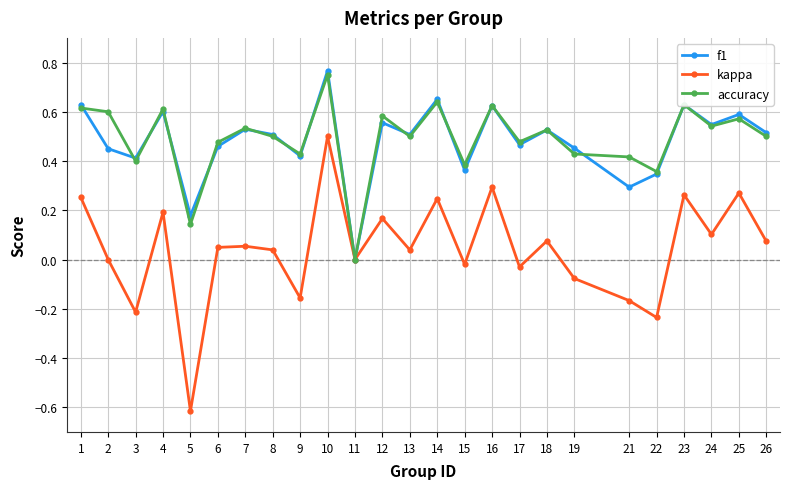

Between 22 and 25, which series saw the biggest shift?

kappa